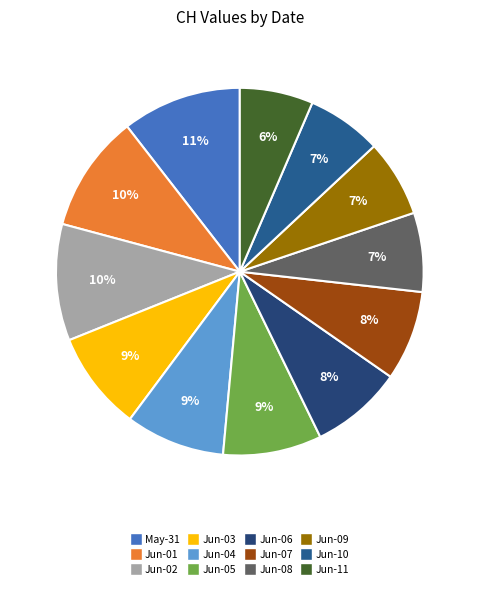

Is there a majority slice in this chart?

No